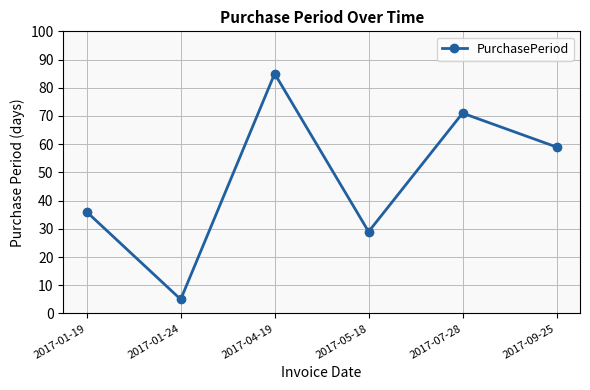

Reading left to right, extract all data points from this chart.

36	5	85	29	71	59